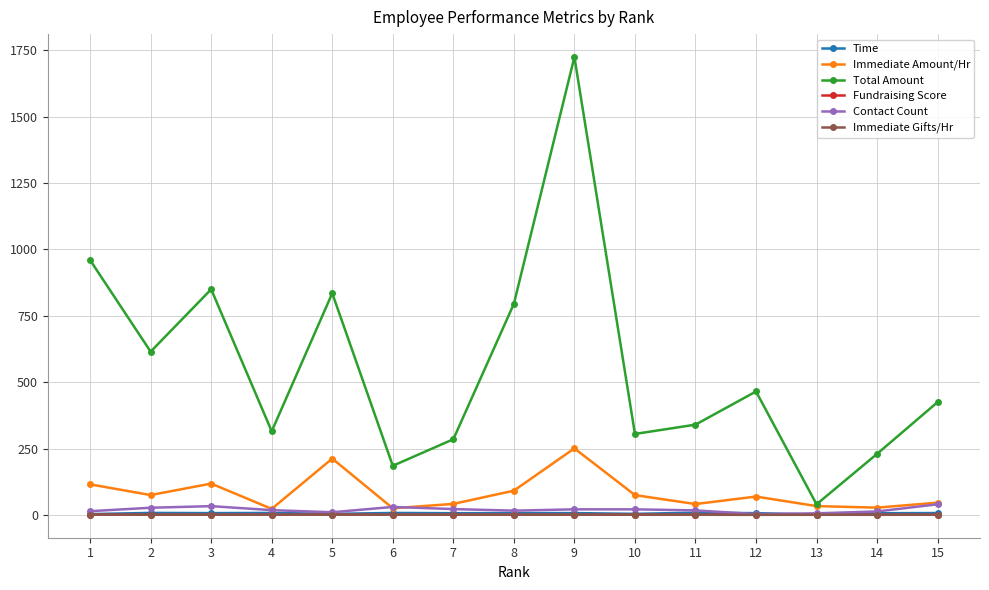

What is the total value across all series at 2?

725.9